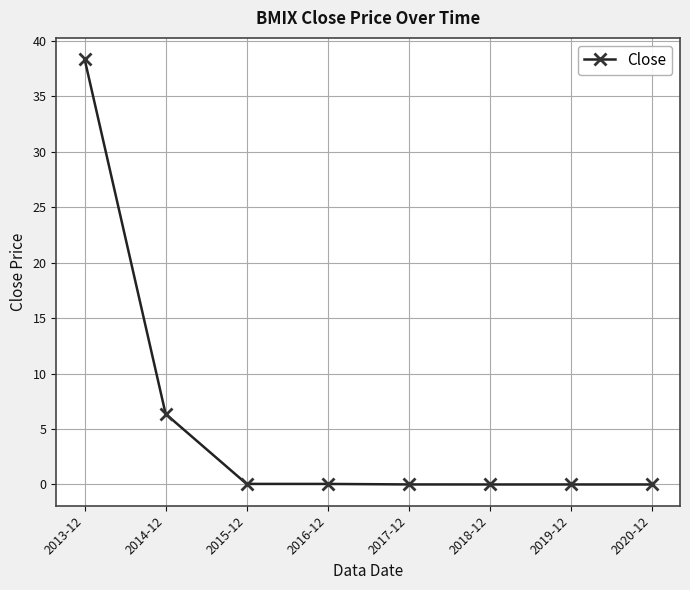

What is the sum of the values at 2015-12 and 2014-12?

6.4